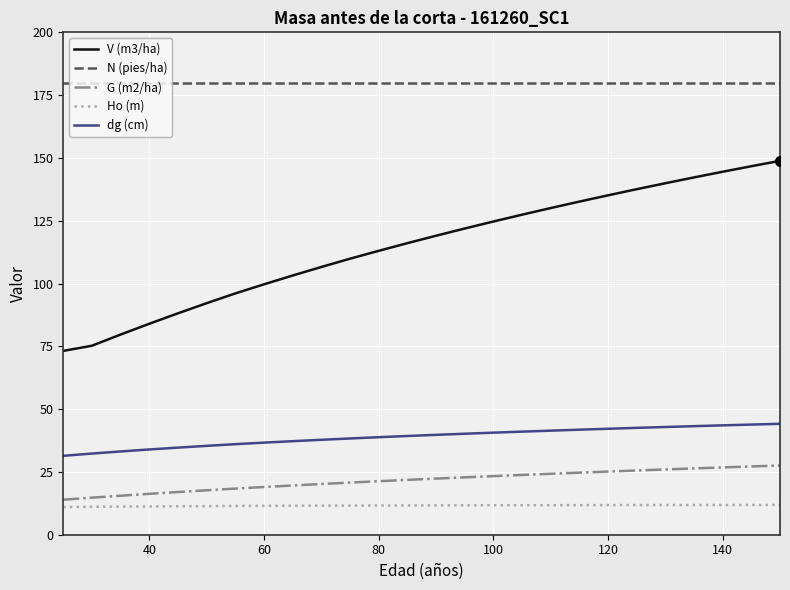

True or false: G (m2/ha) and N (pies/ha) intersect in this chart.

False